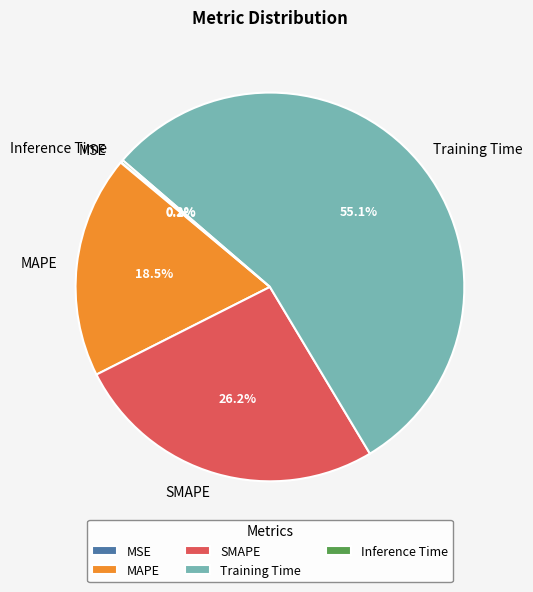

Which has a higher value, MAPE or SMAPE?

SMAPE